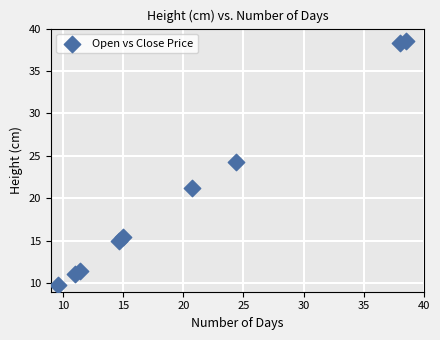

What is the average Y value?

20.6